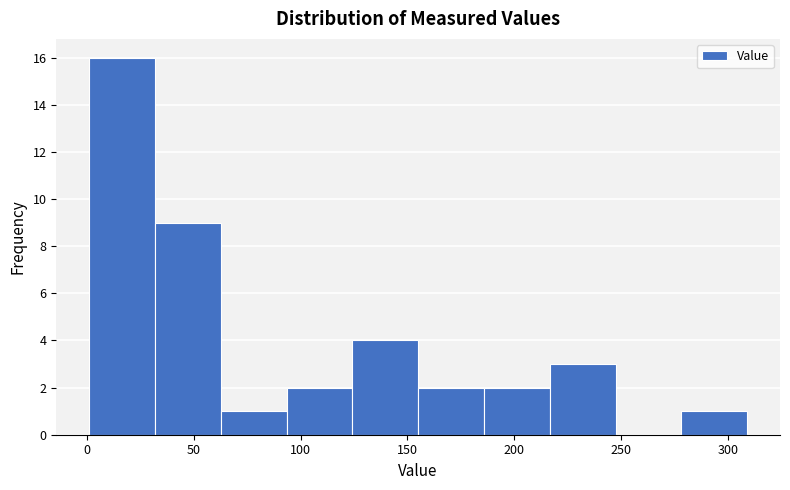

What is the height of the bar covering 95 to 125 on the x-axis? Neither the bar edges nor the heights are printed on the chart, so give them approximately, as read against the axes.

2